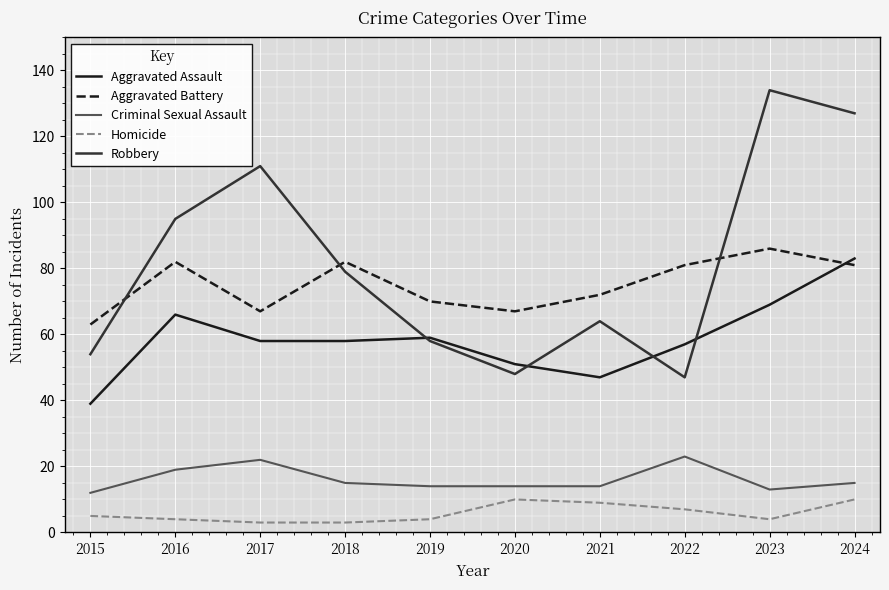

Between 2017 and 2019, which series saw the biggest shift?

Robbery